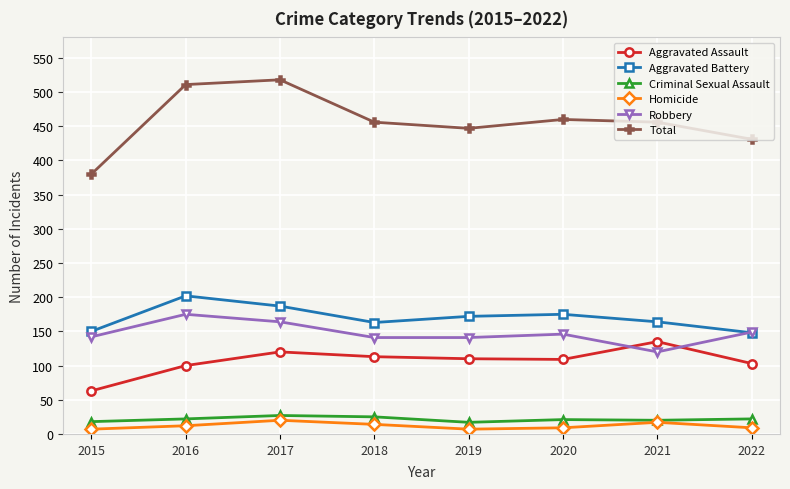

What is the total value across all series at 2020?

920